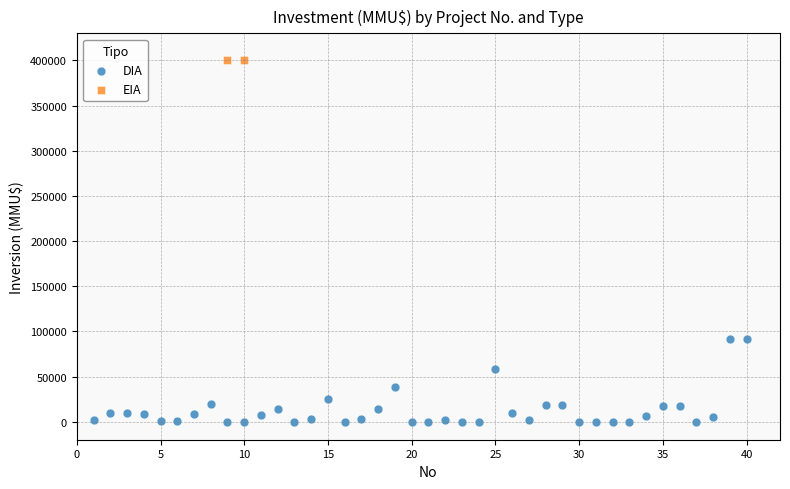

What are all the series names shown in the legend?

DIA, EIA